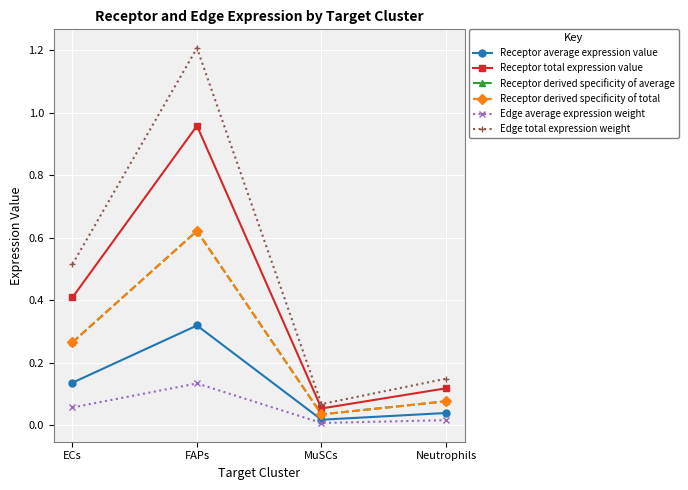

Reading right to left, list all the values displayed in this chart.

Receptor average expression value: Neutrophils=0.0	MuSCs=0.0	FAPs=0.3	ECs=0.1
Receptor total expression value: Neutrophils=0.1	MuSCs=0.1	FAPs=1.0	ECs=0.4
Receptor derived specificity of average: Neutrophils=0.1	MuSCs=0.0	FAPs=0.6	ECs=0.3
Receptor derived specificity of total: Neutrophils=0.1	MuSCs=0.0	FAPs=0.6	ECs=0.3
Edge average expression weight: Neutrophils=0.0	MuSCs=0.0	FAPs=0.1	ECs=0.1
Edge total expression weight: Neutrophils=0.1	MuSCs=0.1	FAPs=1.2	ECs=0.5